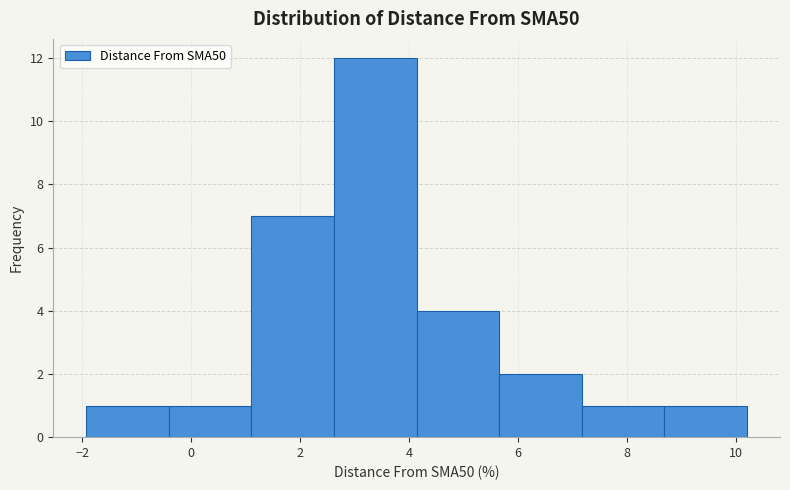

Reading left to right, list every bar in this chart as the range it spans on the x-axis followed by its height. Neither the bar edges nor the heights are printed on the chart, so give them approximately, as read against the axes.

-2.0 to -0.4: 1
-0.4 to 1.2: 1
1.2 to 2.6: 7
2.6 to 4.2: 12
4.2 to 5.6: 4
5.6 to 7.2: 2
7.2 to 8.6: 1
8.6 to 10.2: 1